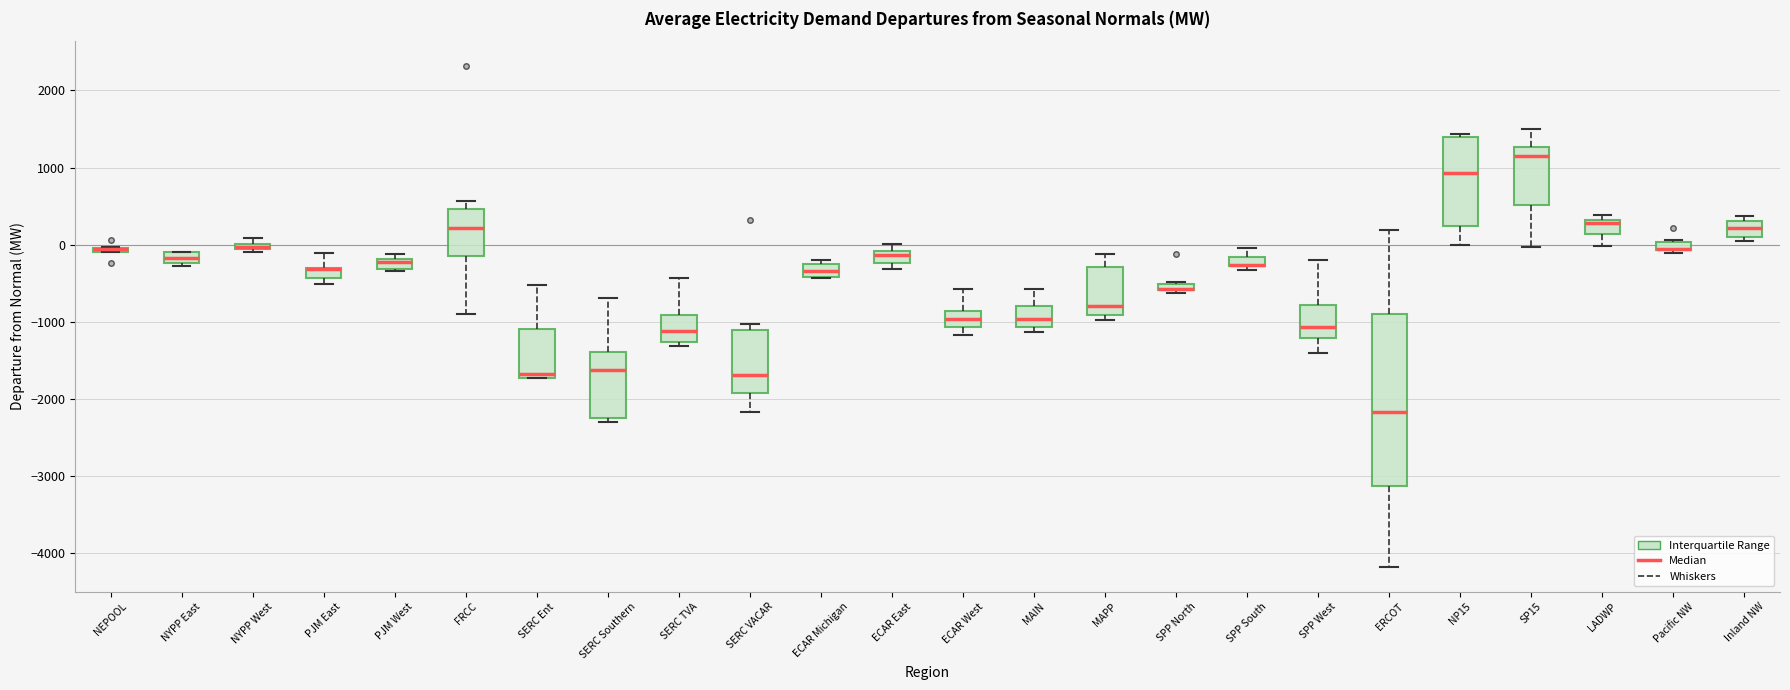

Where is the upper edge of the box for SERC VACAR on the y-axis? The values are not printed on the chart, so give them approximately, as read against the axis.

-1100